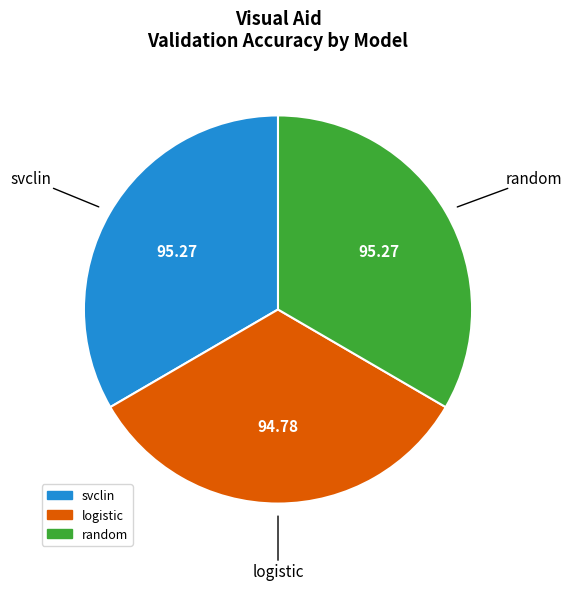

Do svclin and random together represent more than half of the pie?

Yes